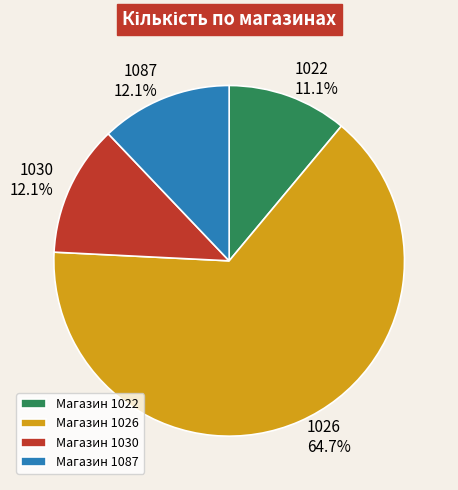

What is the majority slice?

Магазин 1026